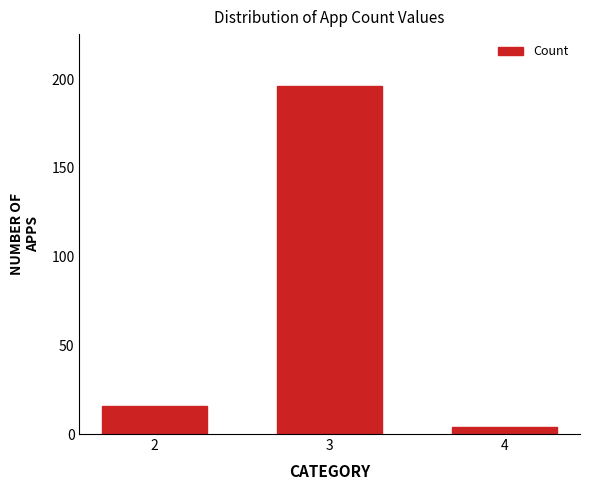

Reading right to left, transcribe all the data shown in this chart.

4	196	16